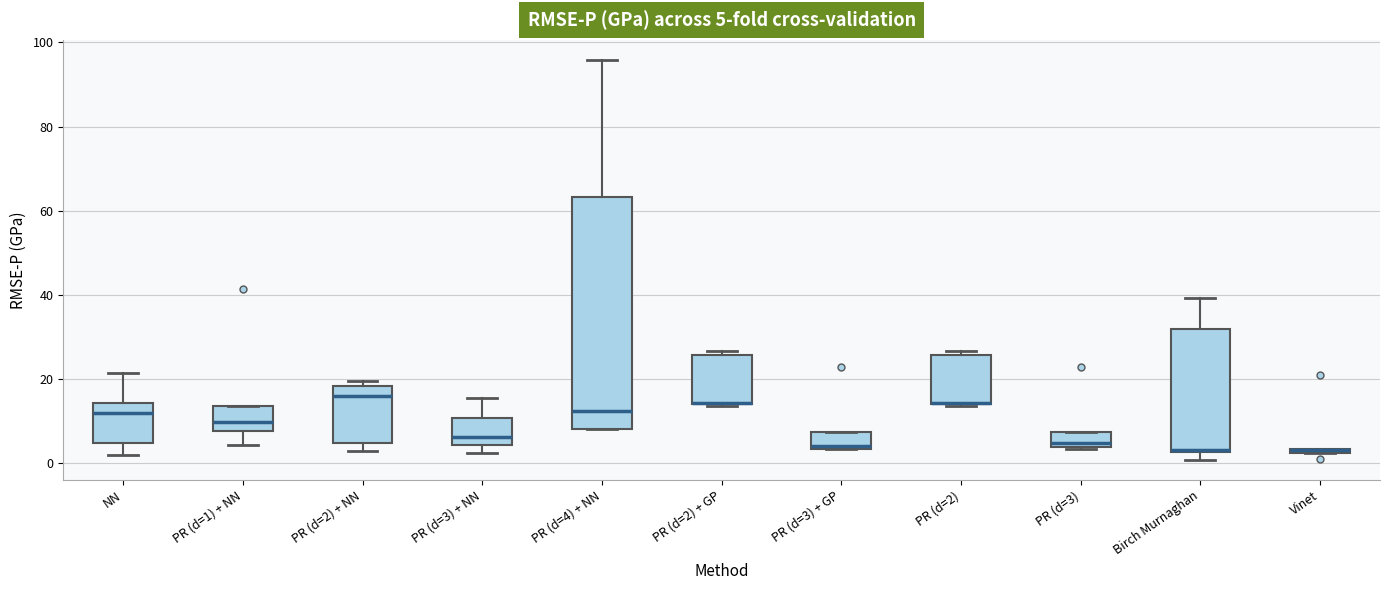

Comparing the boxes themselves (not the whiskers), which one is the tallest?

PR (d=4) + NN